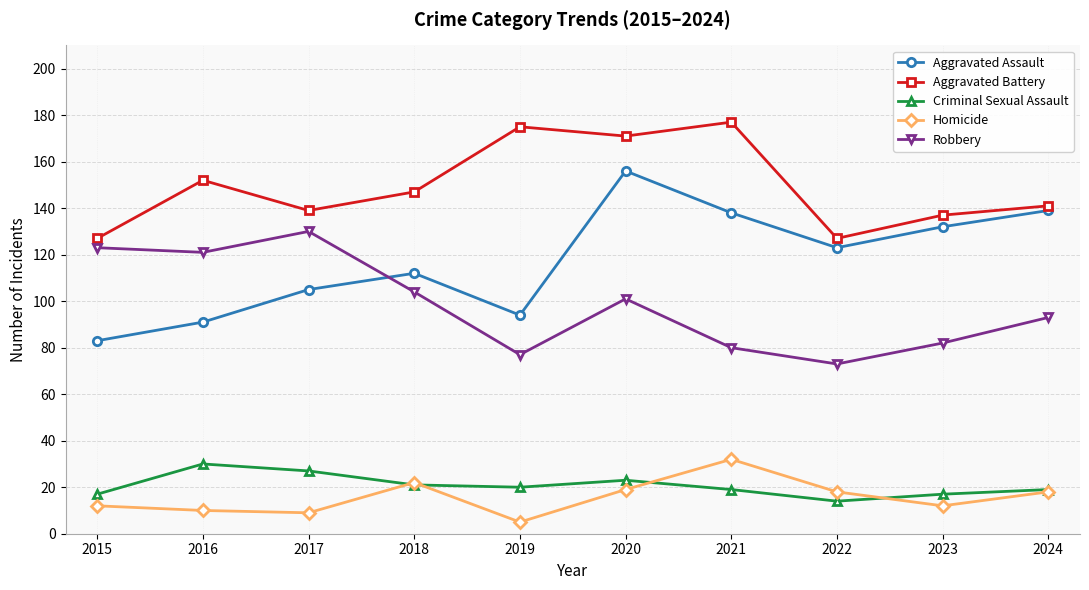

True or false: Homicide and Aggravated Battery cross at least once.

False